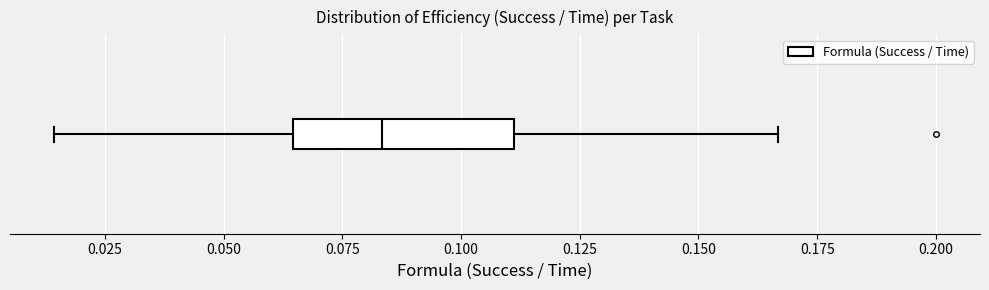

Read this box plot against the x-axis: the position of the median line, the range covered by the box, and the ends of both whiskers. The values are not printed on the chart, so give them approximately, as read against the axis.

median 0.085, box 0.065 to 0.110, whiskers 0.015 to 0.165